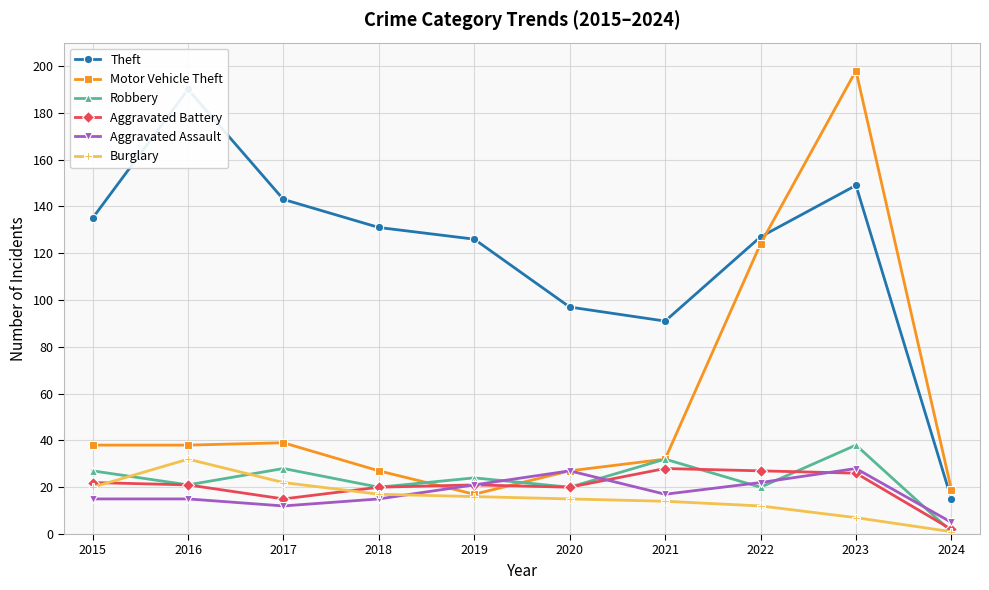

Reading left to right, transcribe all the data shown in this chart.

Theft: 135	190	143	131	126	97	91	127	149	15
Motor Vehicle Theft: 38	38	39	27	17	27	32	124	198	19
Robbery: 27	21	28	20	24	20	32	20	38	1
Aggravated Battery: 22	21	15	20	21	20	28	27	26	2
Aggravated Assault: 15	15	12	15	21	27	17	22	28	5
Burglary: 20	32	22	17	16	15	14	12	7	1